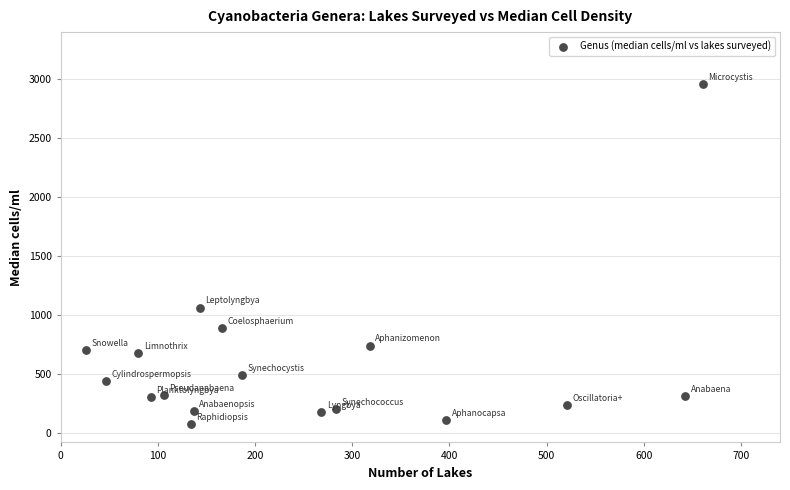

What Y value in the scatter plot is closest to 1513?

1062